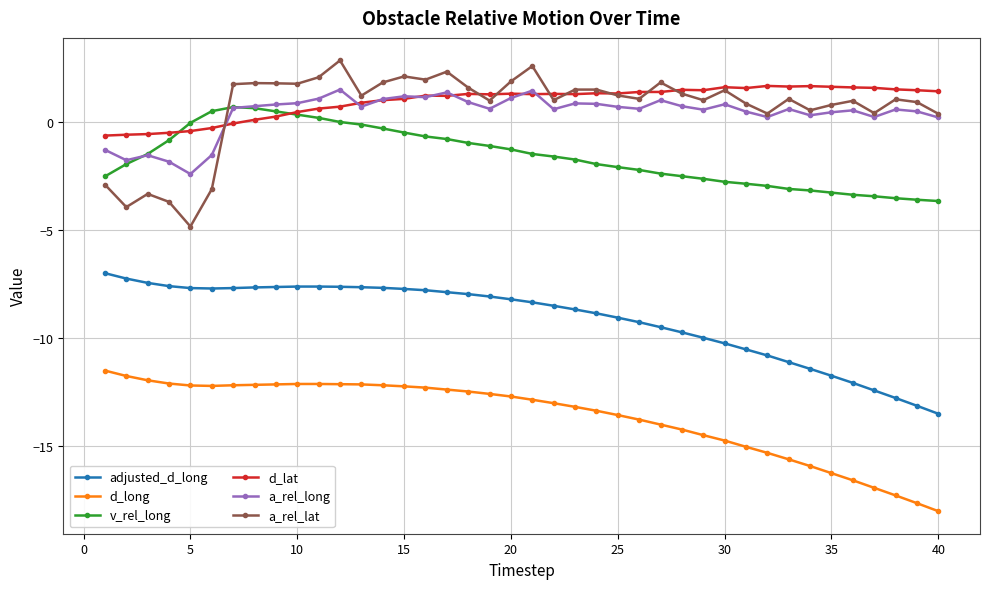

Which series has the largest total across all categories?

d_lat